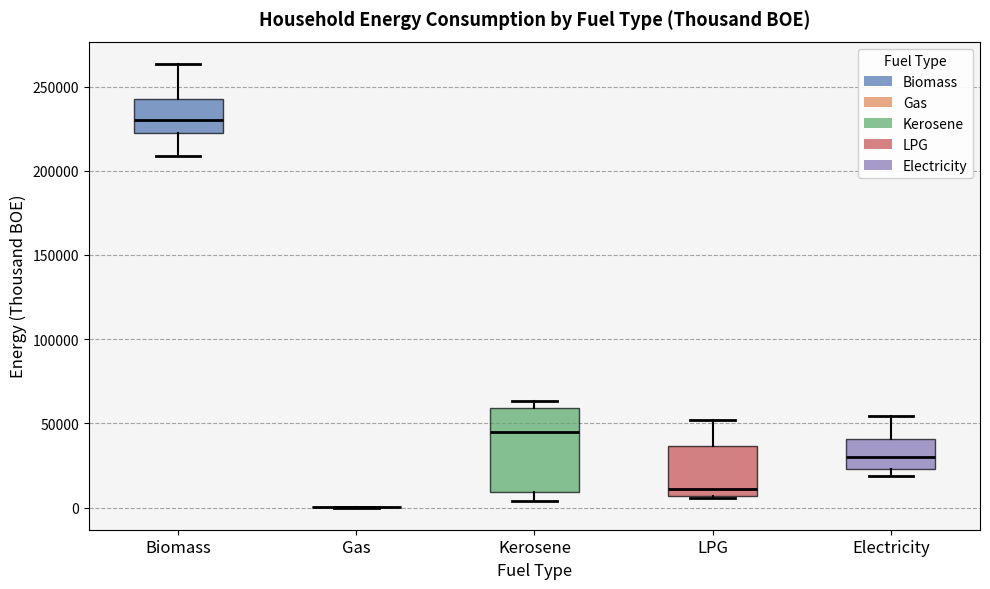

Reading left to right, read every box against the y-axis: the position of its median line, the range the box covers, and the ends of its whiskers. The values are not printed on the chart, so give them approximately, as read against the axis.

Biomass: median 230000, box 225000 to 245000, whiskers 210000 to 265000
Gas: box collapsed to a line at 0, whiskers 0 to 0
Kerosene: median 45000, box 10000 to 60000, whiskers 5000 to 65000
LPG: median 10000, box 5000 to 35000, whiskers 5000 to 50000
Electricity: median 30000, box 25000 to 40000, whiskers 20000 to 55000